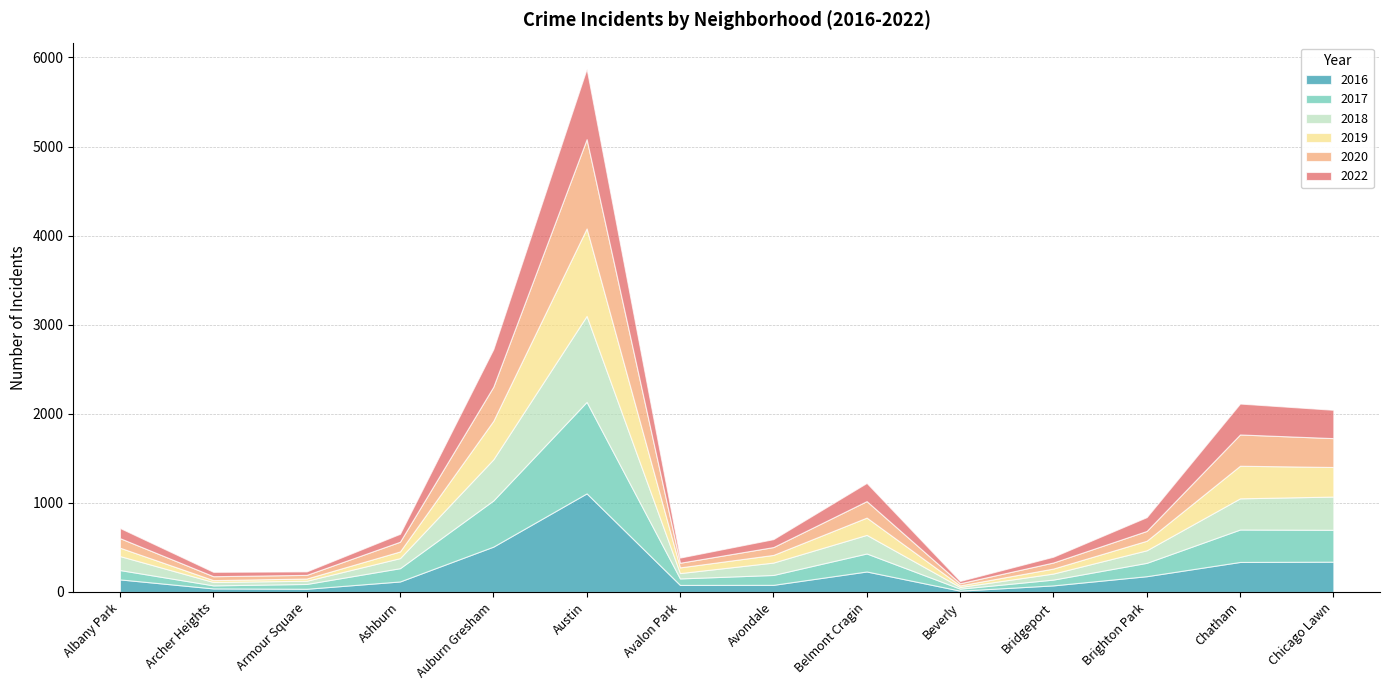

Reading left to right, extract all data points from this chart.

2022: Albany Park=114	Archer Heights=49	Armour Square=39	Ashburn=89	Auburn Gresham=421	Austin=790	Avalon Park=58	Avondale=89	Belmont Cragin=204	Beverly=26	Bridgeport=65	Brighton Park=155	Chatham=347	Chicago Lawn=318
2017: Albany Park=105	Archer Heights=34	Armour Square=54	Ashburn=149	Auburn Gresham=518	Austin=1027	Avalon Park=73	Avondale=111	Belmont Cragin=202	Beverly=22	Bridgeport=65	Brighton Park=150	Chatham=364	Chicago Lawn=358
2018: Albany Park=157	Archer Heights=38	Armour Square=36	Ashburn=113	Auburn Gresham=462	Austin=965	Avalon Park=60	Avondale=139	Belmont Cragin=209	Beverly=19	Bridgeport=68	Brighton Park=141	Chatham=350	Chicago Lawn=373
2019: Albany Park=94	Archer Heights=21	Armour Square=25	Ashburn=75	Auburn Gresham=432	Austin=982	Avalon Park=64	Avondale=86	Belmont Cragin=194	Beverly=18	Bridgeport=56	Brighton Park=107	Chatham=366	Chicago Lawn=332
2020: Albany Park=107	Archer Heights=44	Armour Square=41	Ashburn=109	Auburn Gresham=383	Austin=1002	Avalon Park=52	Avondale=88	Belmont Cragin=185	Beverly=24	Bridgeport=68	Brighton Park=110	Chatham=351	Chicago Lawn=324
2016: Albany Park=141	Archer Heights=40	Armour Square=36	Ashburn=118	Auburn Gresham=509	Austin=1107	Avalon Park=79	Avondale=80	Belmont Cragin=230	Beverly=15	Bridgeport=74	Brighton Park=177	Chatham=337	Chicago Lawn=340